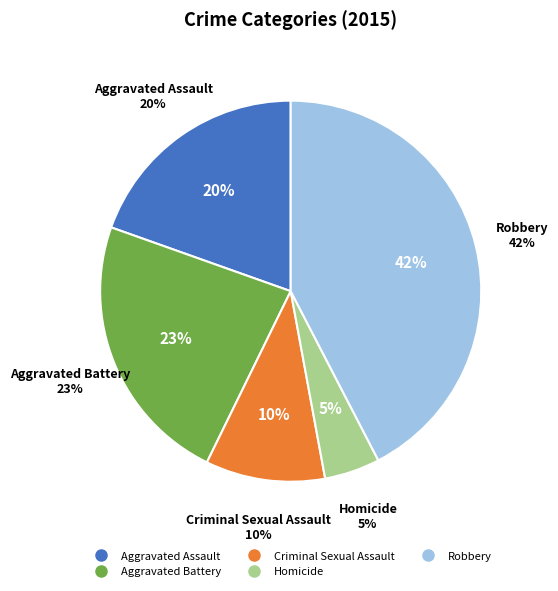

Which category has the smallest portion of the pie?

Homicide